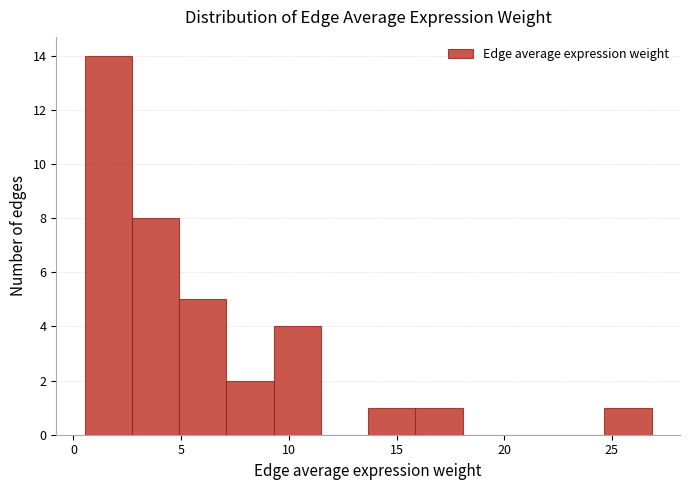

Reading left to right, transcribe this chart: for each bar, give the range it covers on the x-axis and its height. Neither the bar edges nor the heights are printed on the chart, so give them approximately, as read against the axes.

0.5 to 2.5: 14
2.5 to 5.0: 8
5.0 to 7.0: 5
7.0 to 9.5: 2
9.5 to 11.5: 4
11.5 to 13.5: 0
13.5 to 16.0: 1
16.0 to 18.0: 1
18.0 to 20.5: 0
20.5 to 22.5: 0
22.5 to 24.5: 0
24.5 to 27.0: 1